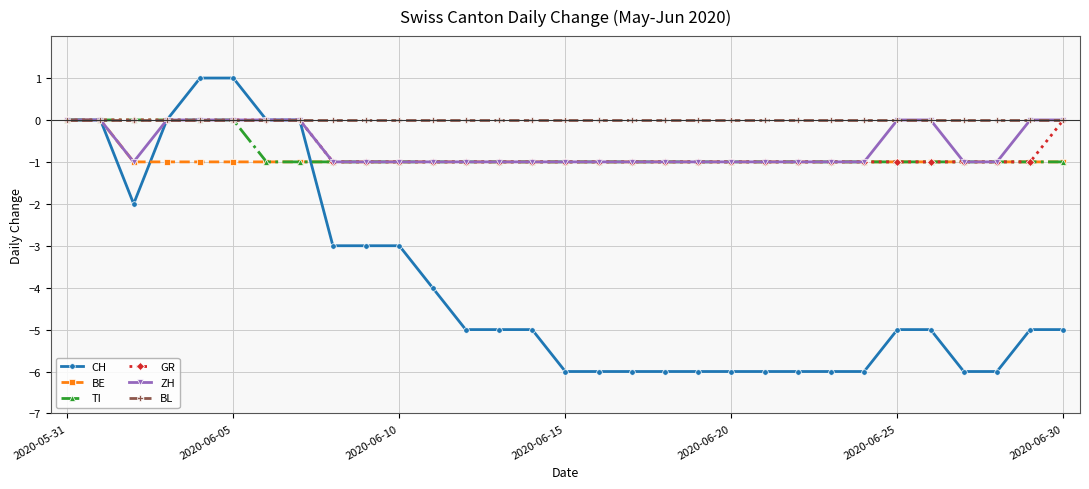

What is the smallest value displayed?

-6